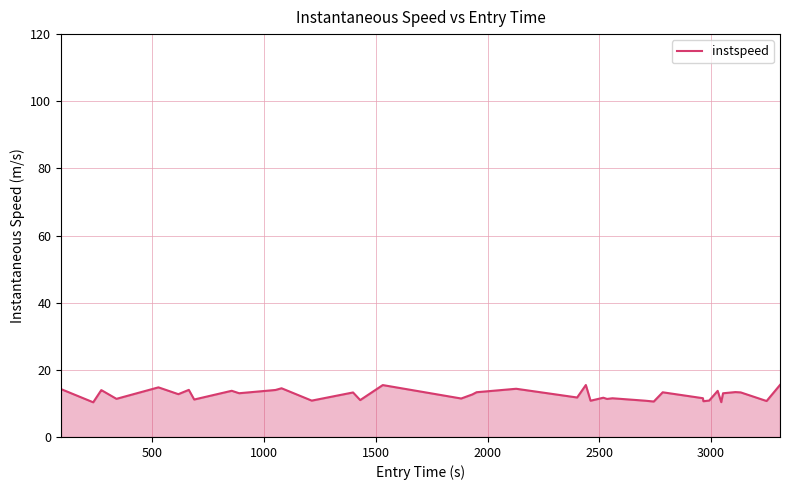

What is the minimum value shown in the chart?

10.3